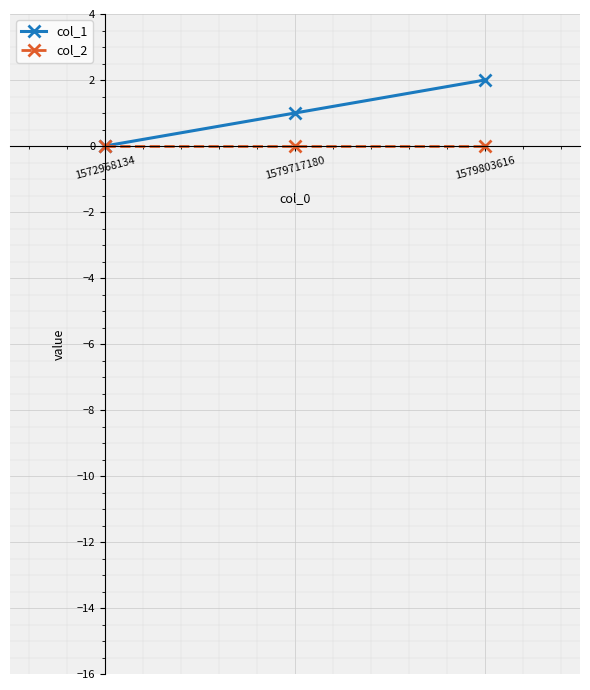

Which series has the largest total across all categories?

col_1